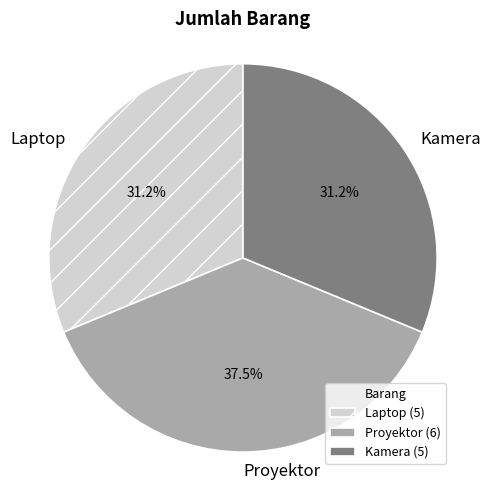

Approximately how many times larger is the value at Laptop compared to Kamera?

1.0